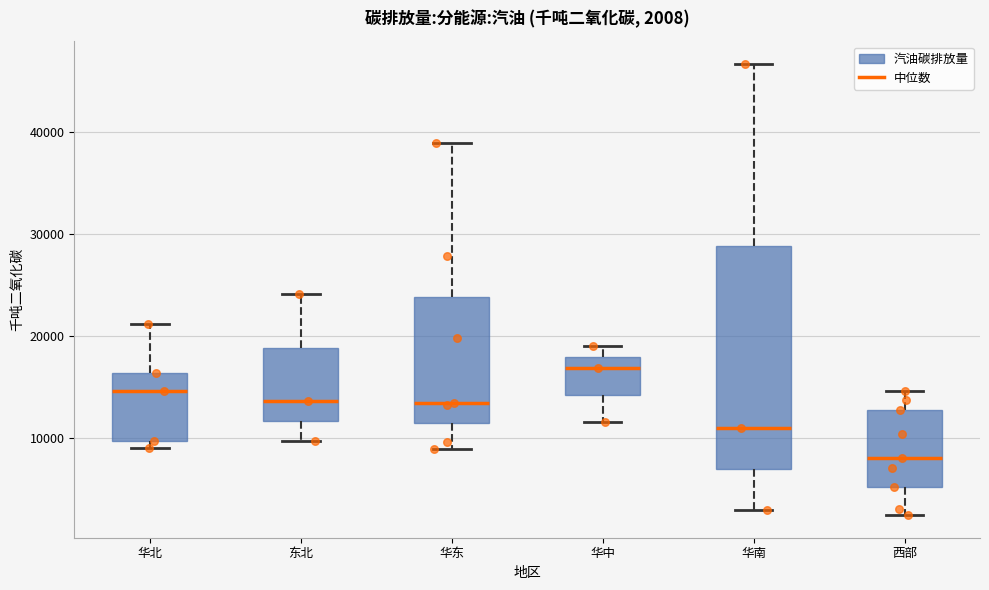

Which box's median line is the lowest?

西部